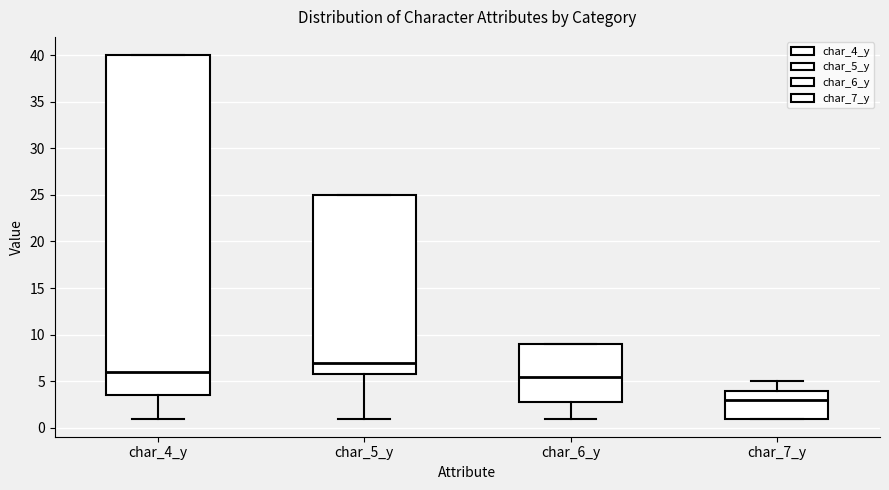

Where is the upper edge of the box for char_7_y on the y-axis? The values are not printed on the chart, so give them approximately, as read against the axis.

4.0